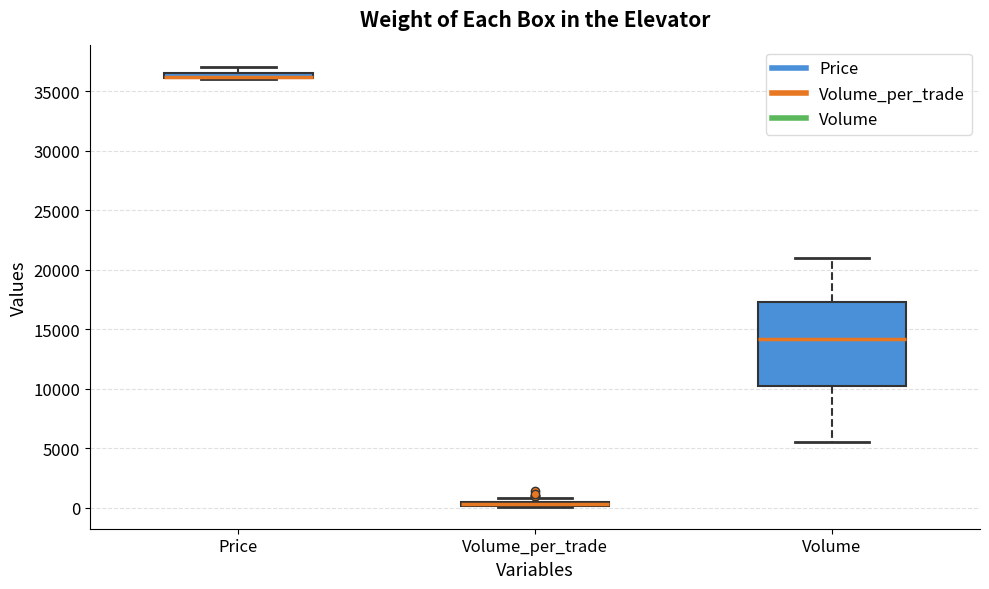

Where is the lower edge of the box for Price on the y-axis? The values are not printed on the chart, so give them approximately, as read against the axis.

36000